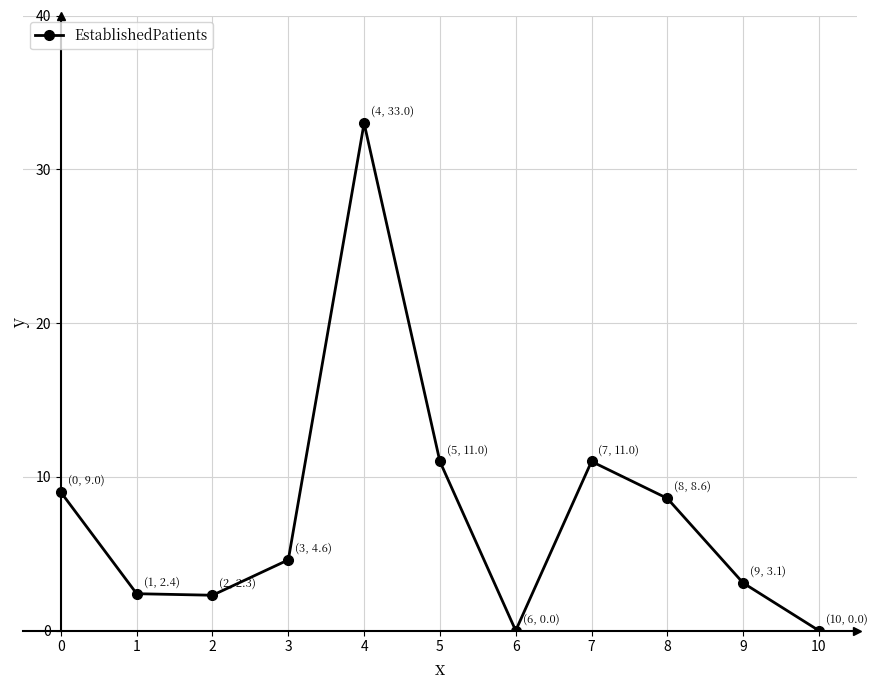

Which category has the highest value across all series?

4